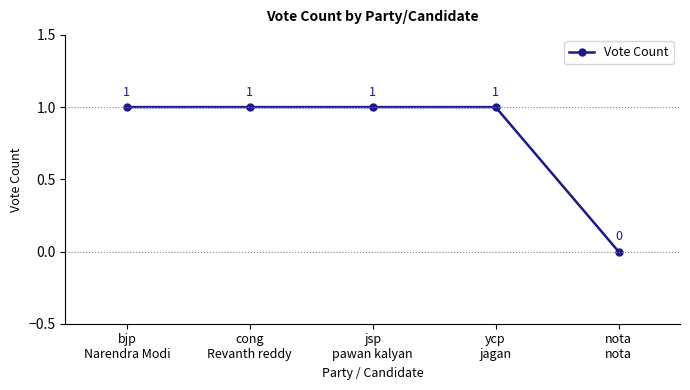

What is the label of the 1st point from the left?

bjp
Narendra Modi